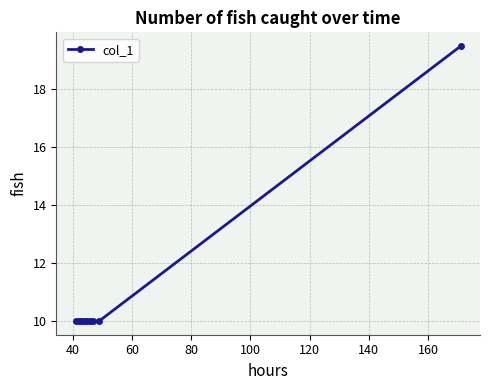

How many values are between 10 and 11?

8